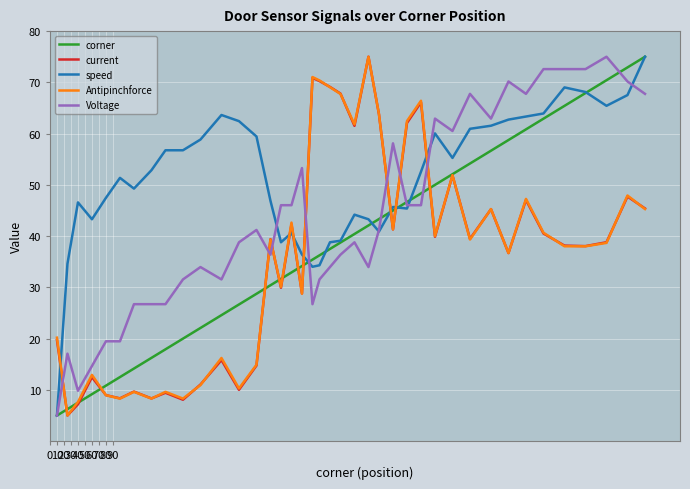

Which series has the largest total across all categories?

speed